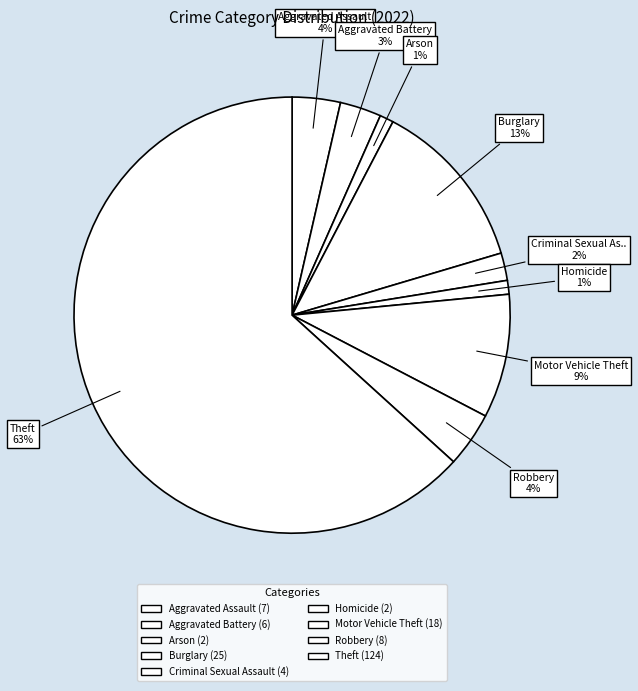

How many slices are in this pie chart?

9